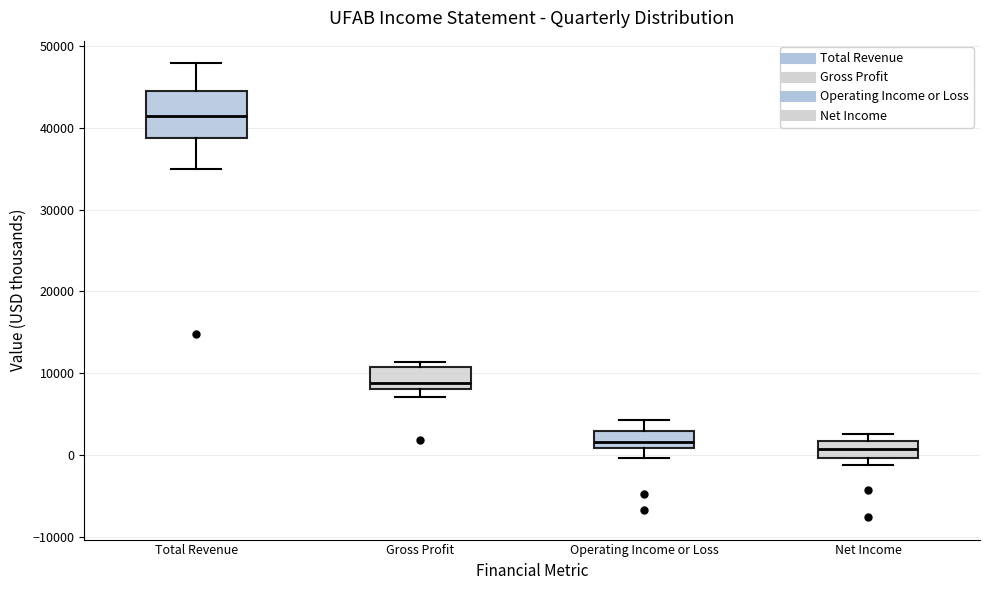

Reading left to right, transcribe this box plot: for each box, give where its median line is, the range the box spans, and where its two whiskers end, as read against the y-axis. The values are not printed on the chart, so give them approximately, as read against the axis.

Total Revenue: median 41000, box 39000 to 45000, whiskers 35000 to 48000
Gross Profit: median 9000, box 8000 to 11000, whiskers 7000 to 11000 (just above the box's upper edge)
Operating Income or Loss: median 2000, box 1000 to 3000, whiskers 0 to 4000
Net Income: median 1000, box 0 to 2000, whiskers -1000 to 3000